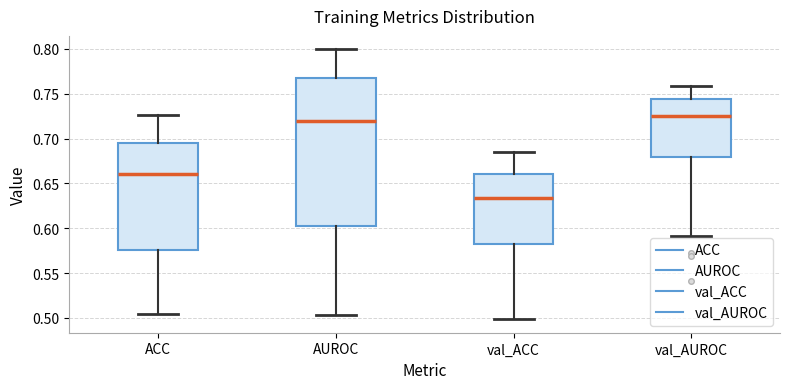

Reading left to right, transcribe this box plot: for each box, give where its median line is, the range the box spans, and where its two whiskers end, as read against the y-axis. The values are not printed on the chart, so give them approximately, as read against the axis.

ACC: median 0.660, box 0.575 to 0.695, whiskers 0.505 to 0.725
AUROC: median 0.720, box 0.600 to 0.770, whiskers 0.505 to 0.800
val_ACC: median 0.635, box 0.585 to 0.660, whiskers 0.500 to 0.685
val_AUROC: median 0.725, box 0.680 to 0.745, whiskers 0.590 to 0.760